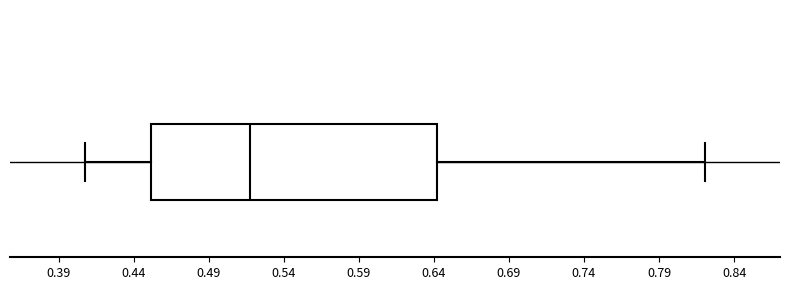

Where is the right edge of the box on the x-axis? The values are not printed on the chart, so give them approximately, as read against the axis.

0.64